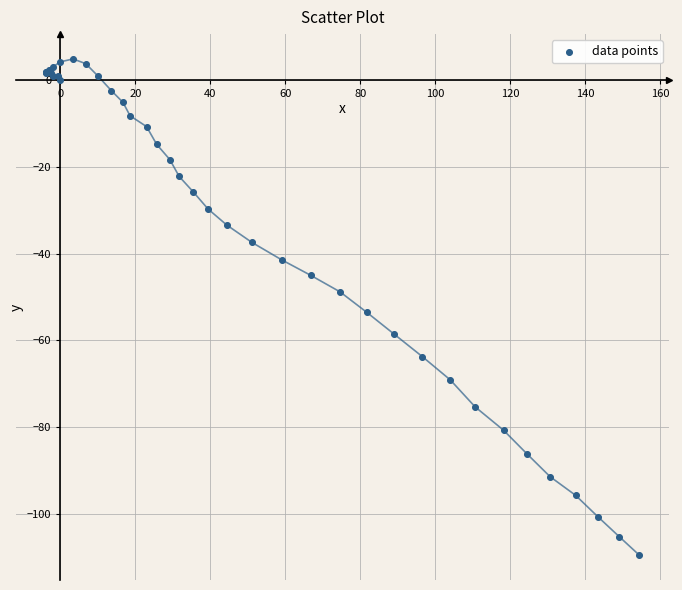

What Y value in the scatter plot is closest to -52?

-53.5